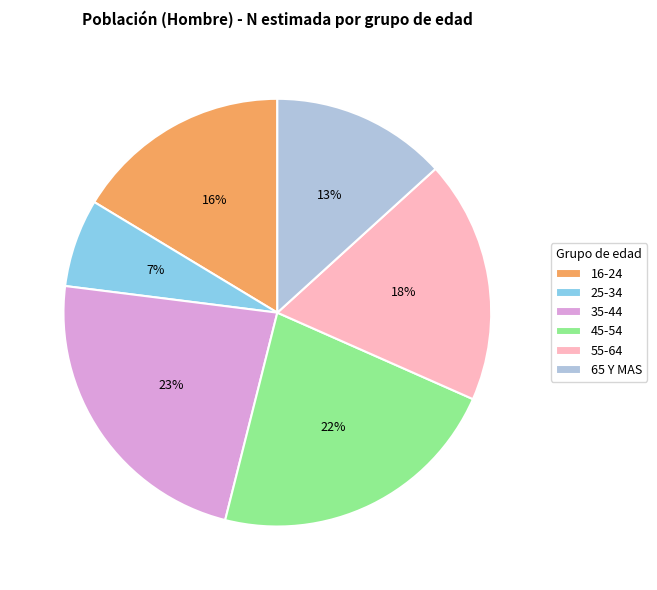

To the nearest percent, what is the average slice percentage?

17%